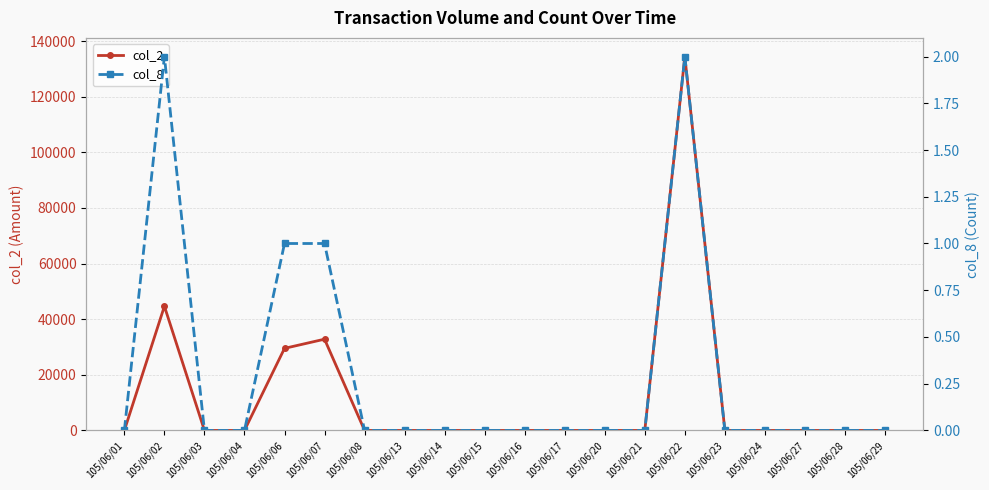

List the series in order of their peak value, lowest first.

col_8, col_2